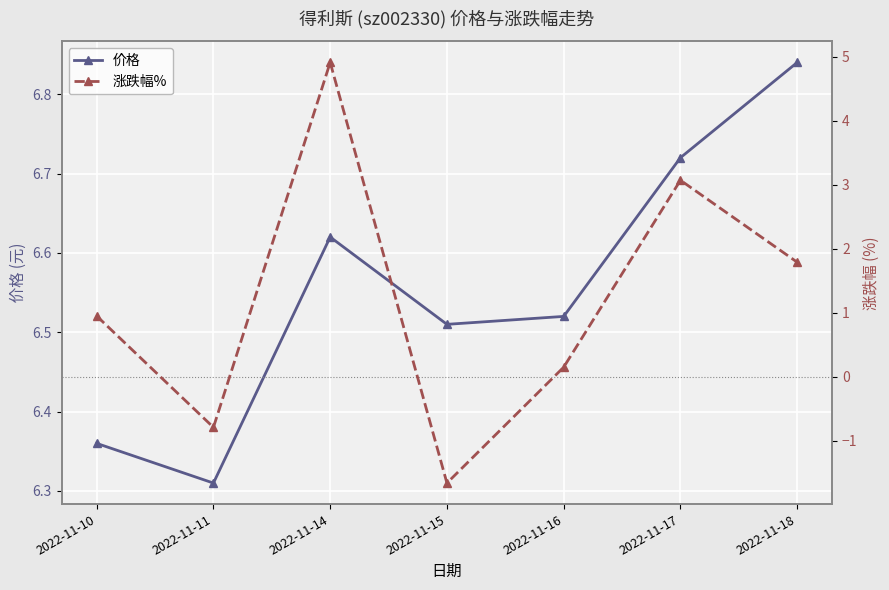

Rank the series by their average value, from lowest to highest.

涨跌幅%, 价格